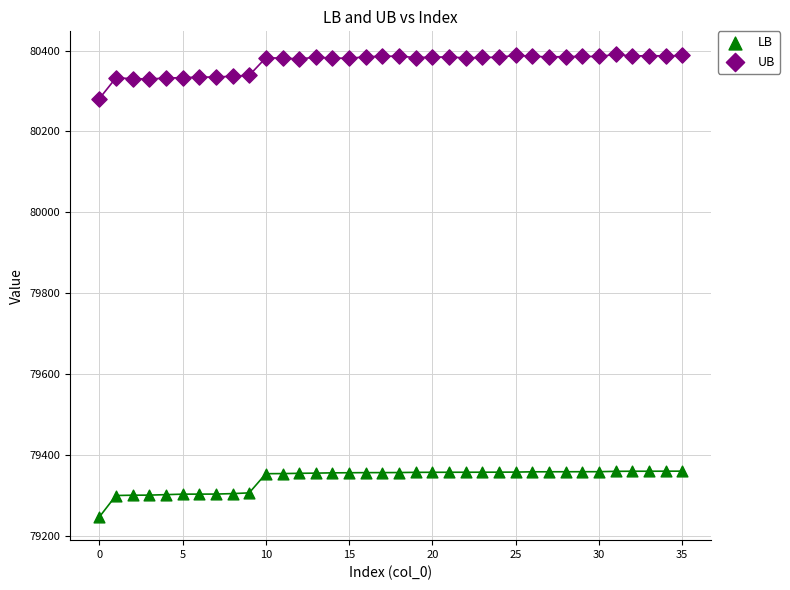

Which series has the widest spread of Y values?

LB